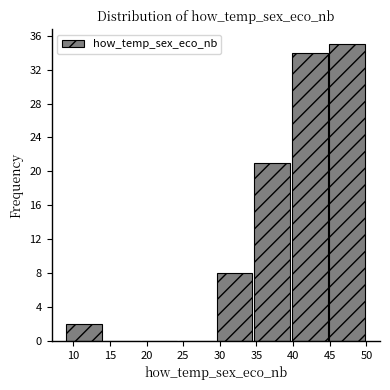

Reading left to right, list every bar in this chart as the range it spans on the x-axis followed by its height. Neither the bar edges nor the heights are printed on the chart, so give them approximately, as read against the axes.

9.0 to 14.0: 2
14.0 to 19.0: 0
19.0 to 24.5: 0
24.5 to 29.5: 0
29.5 to 34.5: 8
34.5 to 39.5: 21
39.5 to 45.0: 34
45.0 to 50.0: 35